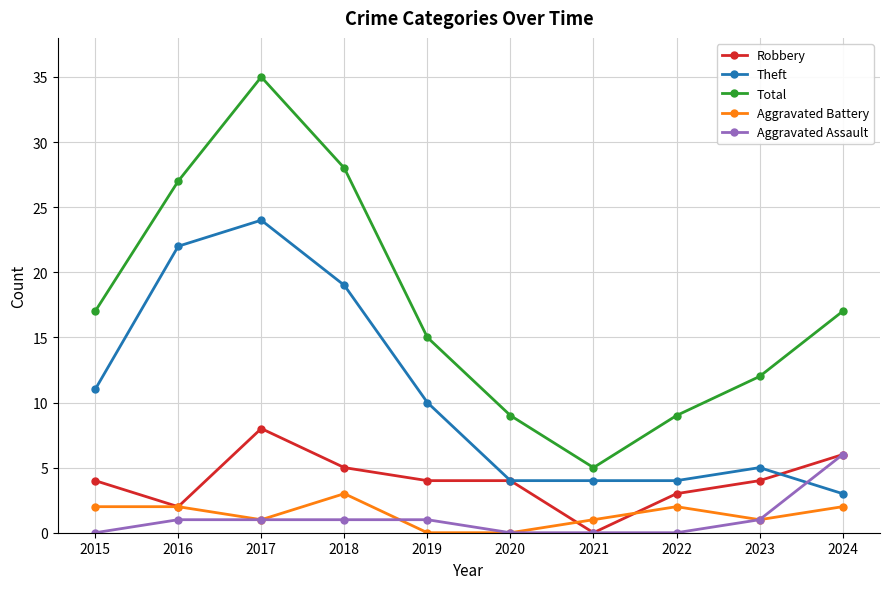

Rank the series by their maximum value, from lowest to highest.

Aggravated Battery, Aggravated Assault, Robbery, Theft, Total